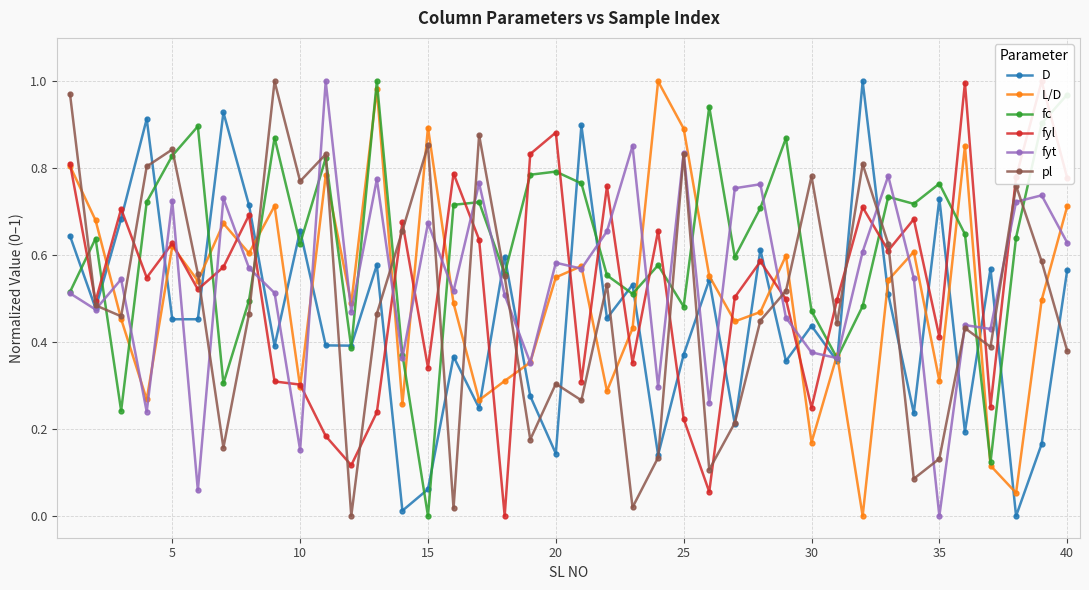

List the series in order of their peak value, highest first.

D, L/D, fc, fyl, fyt, pl